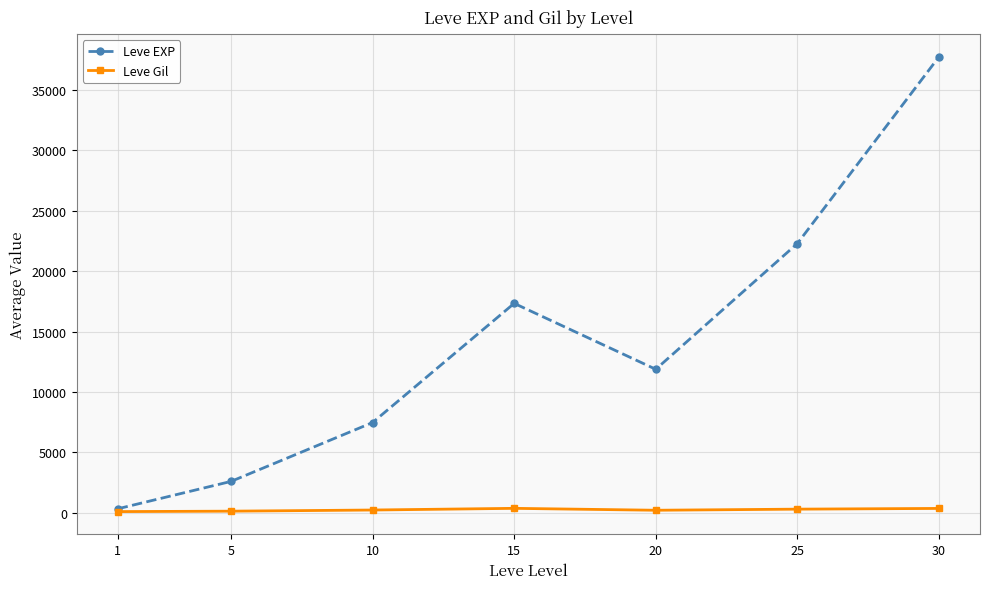

What is the difference between the highest and lowest values at 15?

16948